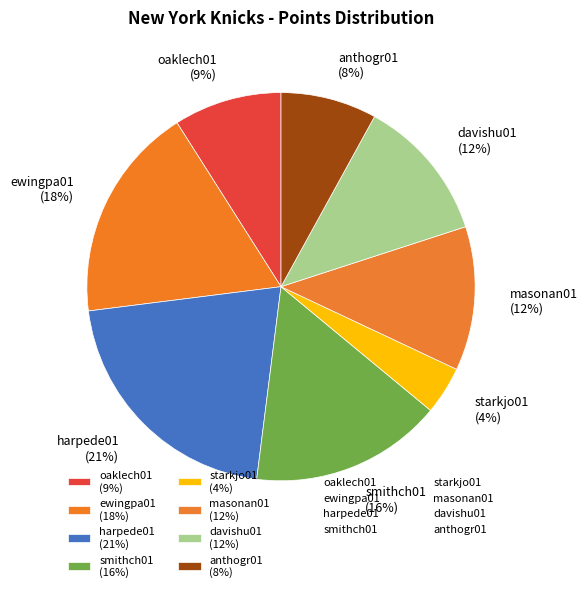

Approximately how many times larger is the value at harpede01 compared to oaklech01?

2.3